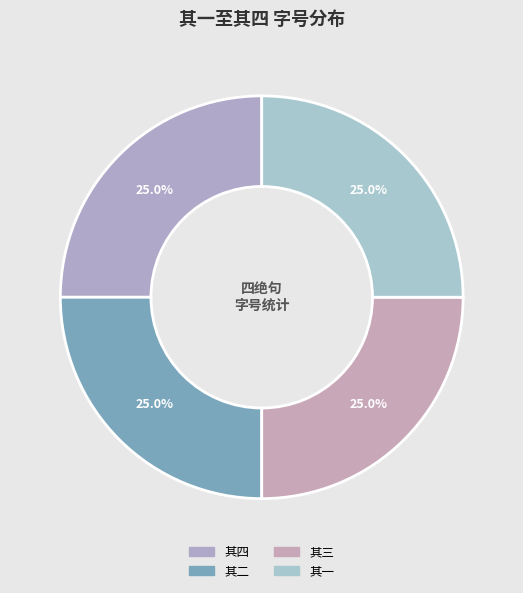

The 其三 slice represents 25% of the pie. True or false?

True